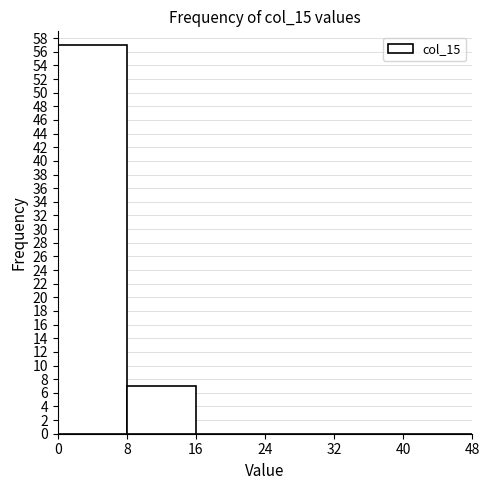

Reading left to right, list every bar in this chart as the range it spans on the x-axis followed by its height. The values are not printed on the chart, so give them approximately, as read against the axis.

0 to 8: 57
8 to 16: 7
16 to 24: 0
24 to 32: 0
32 to 40: 0
40 to 48: 0